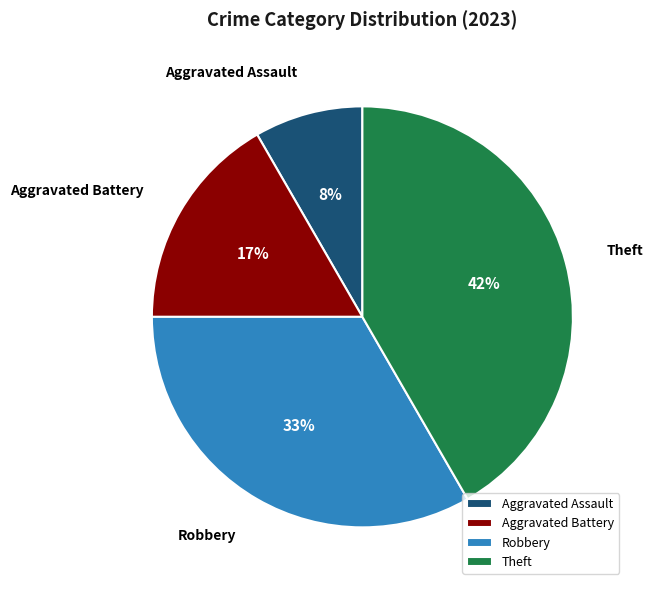

Does Aggravated Battery represent more than half of the total?

No